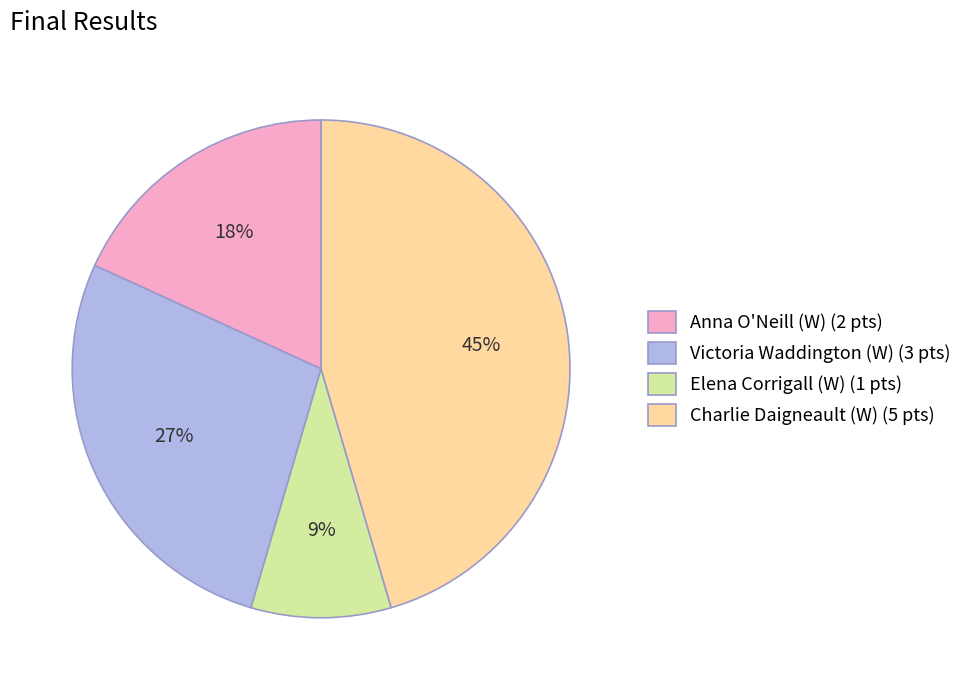

To the nearest percent, what portion does Victoria Waddington (W) represent?

27%